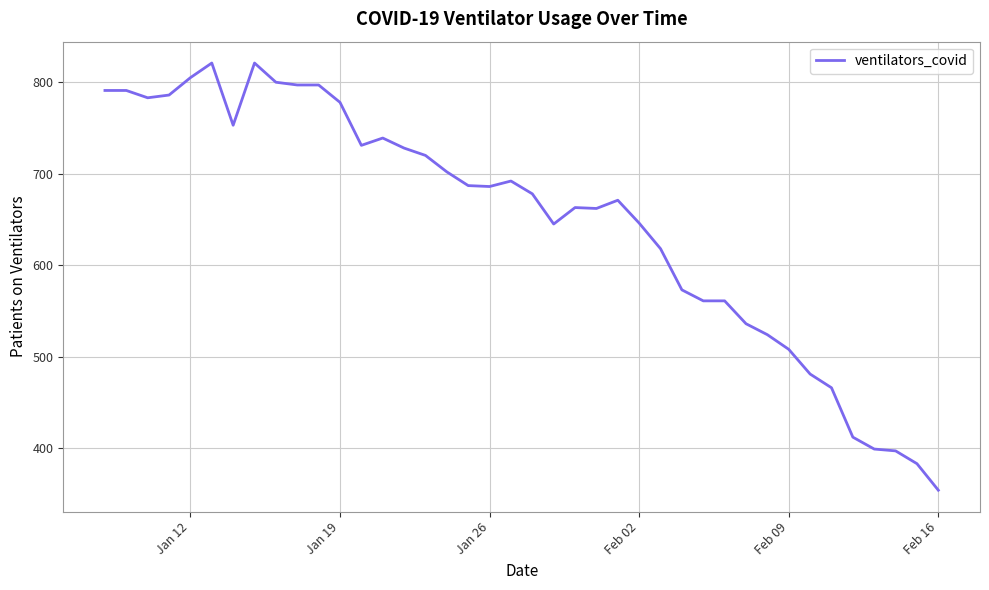

What is the difference between the maximum and minimum values?

467